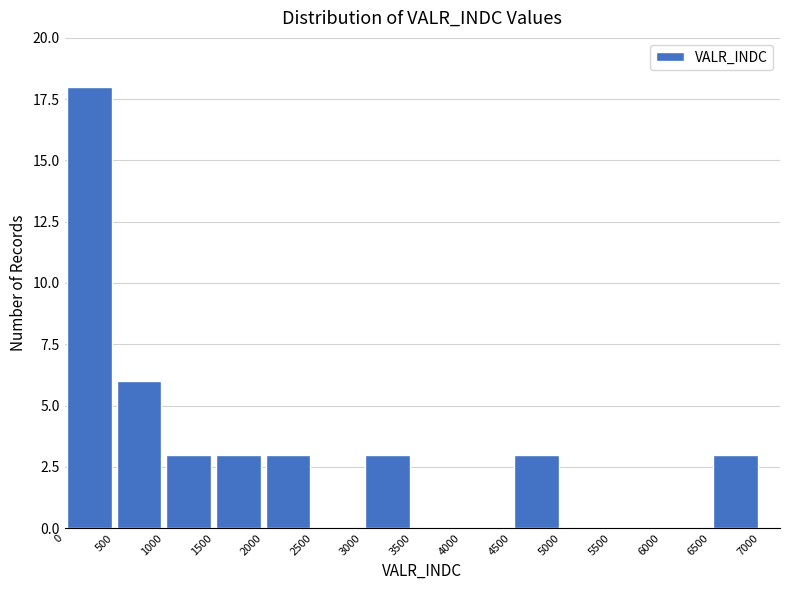

Reading left to right, list every bar in this chart as the range it spans on the x-axis followed by its height. The values are not printed on the chart, so give them approximately, as read against the axis.

0 to 500: 18
500 to 1000: 6
1000 to 1500: 3
1500 to 2000: 3
2000 to 2500: 3
2500 to 3000: 0
3000 to 3500: 3
3500 to 4000: 0
4000 to 4500: 0
4500 to 5000: 3
5000 to 5500: 0
5500 to 6000: 0
6000 to 6500: 0
6500 to 7000: 3